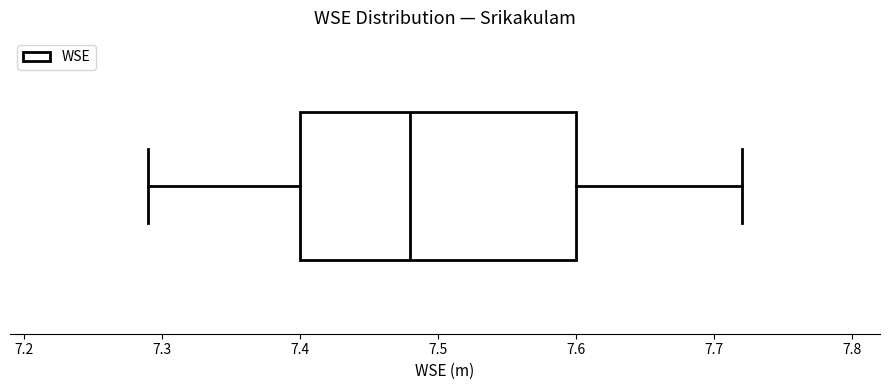

Where does the left whisker of the box end on the x-axis? The values are not printed on the chart, so give them approximately, as read against the axis.

7.29